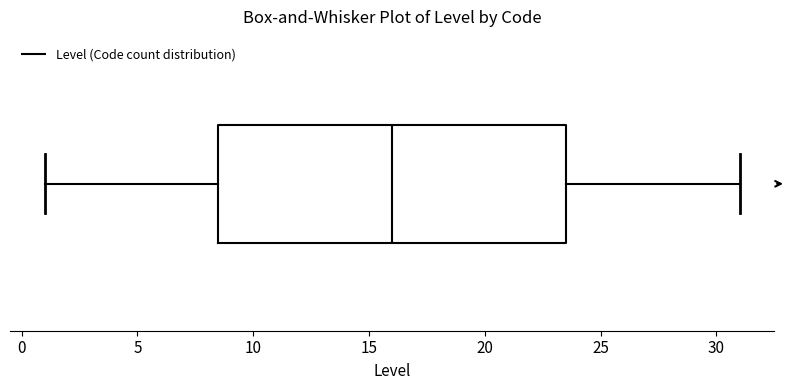

Read this box plot against the x-axis: the position of the median line, the range covered by the box, and the ends of both whiskers. The values are not printed on the chart, so give them approximately, as read against the axis.

median 16.0, box 8.5 to 23.5, whiskers 1.0 to 31.0